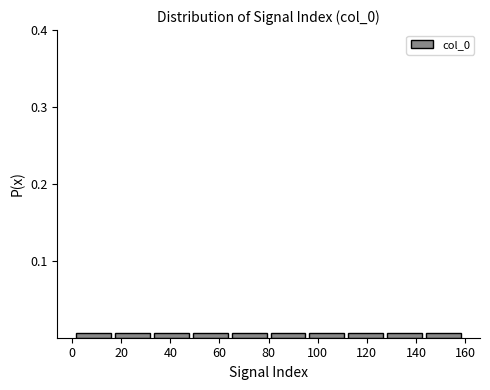

Reading left to right, transcribe this chart: for each bar, give the range it covers on the x-axis and its height. Neither the bar edges nor the heights are printed on the chart, so give them approximately, as read against the axes.

1.0 to 16.8: under 0.01
16.8 to 32.6: under 0.01
32.6 to 48.4: under 0.01
48.4 to 64.2: under 0.01
64.2 to 80.0: under 0.01
80.0 to 95.8: under 0.01
95.8 to 111.6: under 0.01
111.6 to 127.4: under 0.01
127.4 to 143.2: under 0.01
143.2 to 159.0: under 0.01